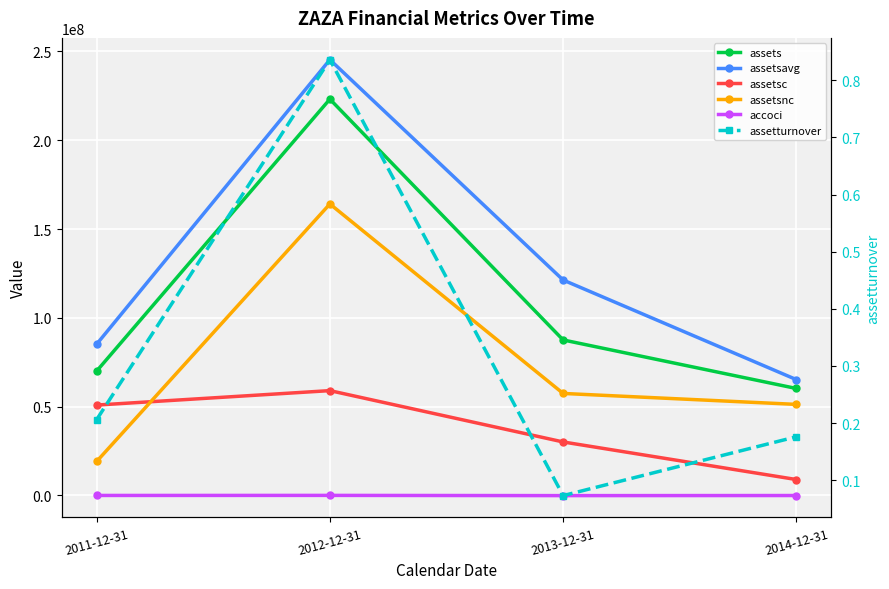

What is the sum of all assetsavg values?

516965500.0